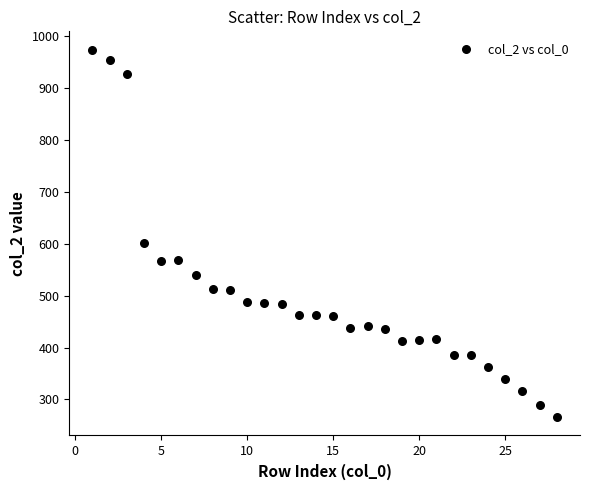

What Y value in the scatter plot is closest to 620?

601